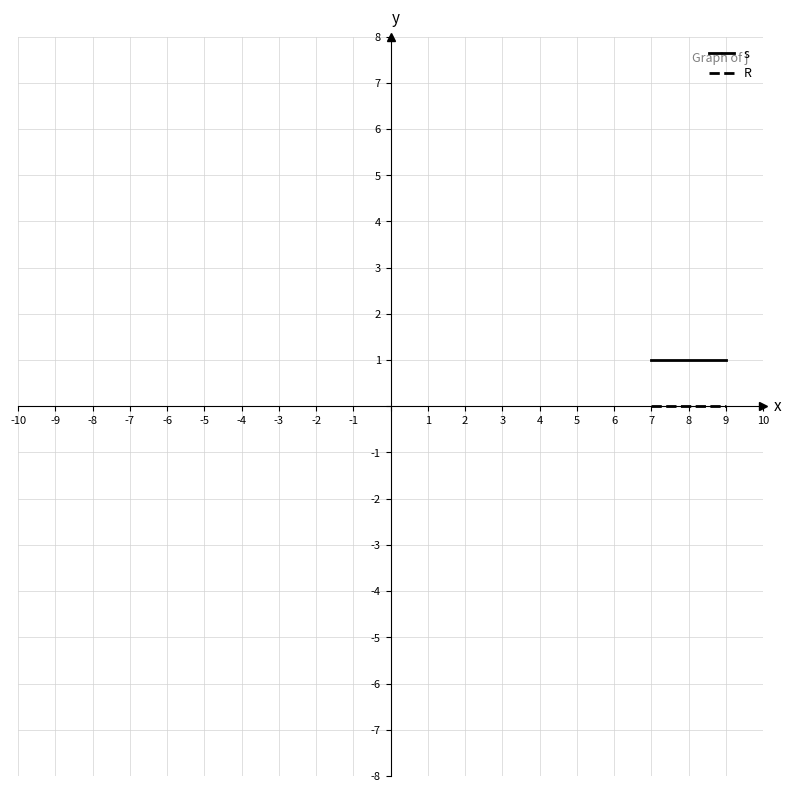

List the series in order of their peak value, highest first.

s, R